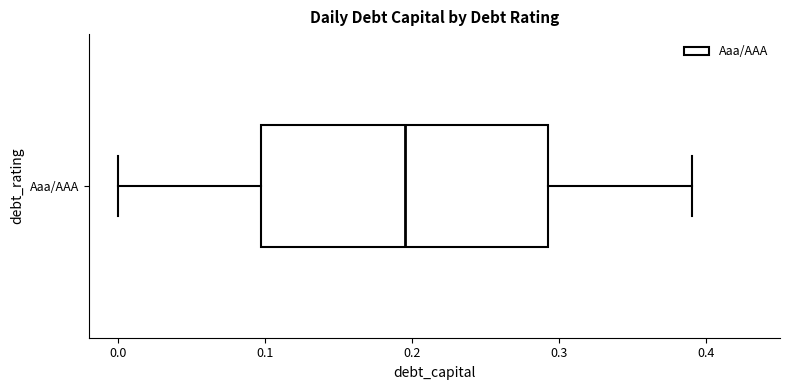

Transcribe this box plot: give where the median line is, the range the box spans, and where the two whiskers end, as read against the x-axis. The values are not printed on the chart, so give them approximately, as read against the axis.

median 0.20, box 0.10 to 0.29, whiskers 0.00 to 0.39